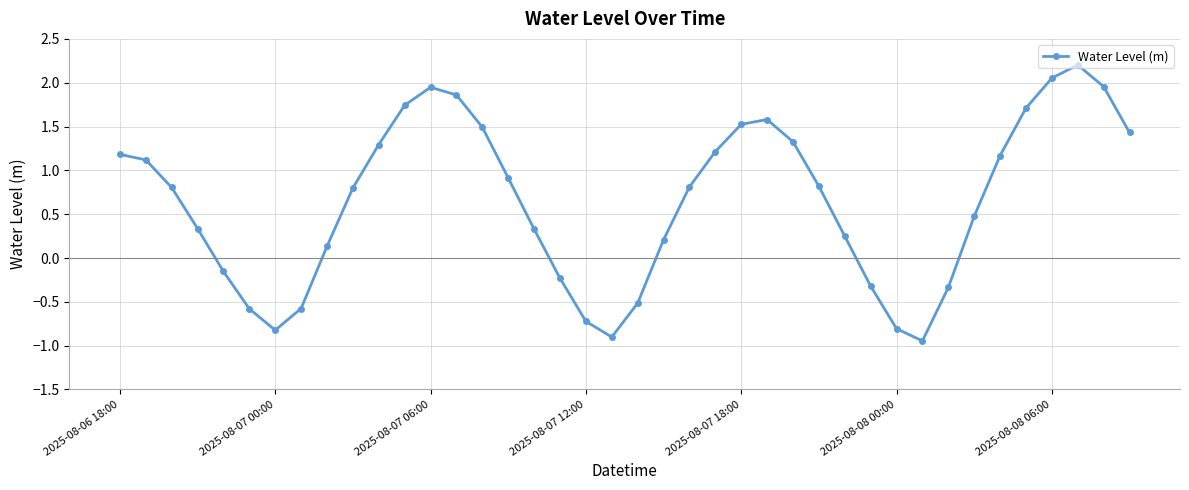

What is the value of the 26th point from the left?

1.6